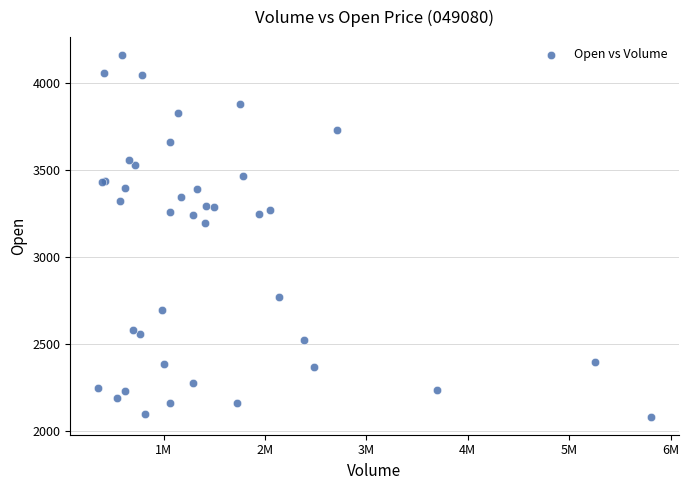

What Y value in the scatter plot is closest to 3123?

3200